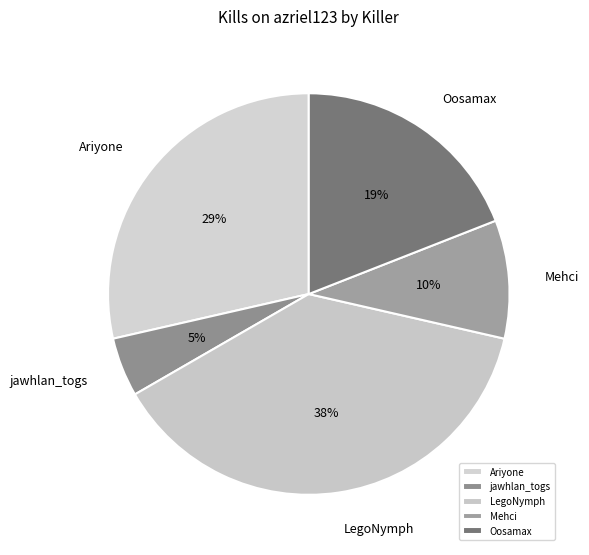

Is the sum of Ariyone and LegoNymph greater than half?

Yes